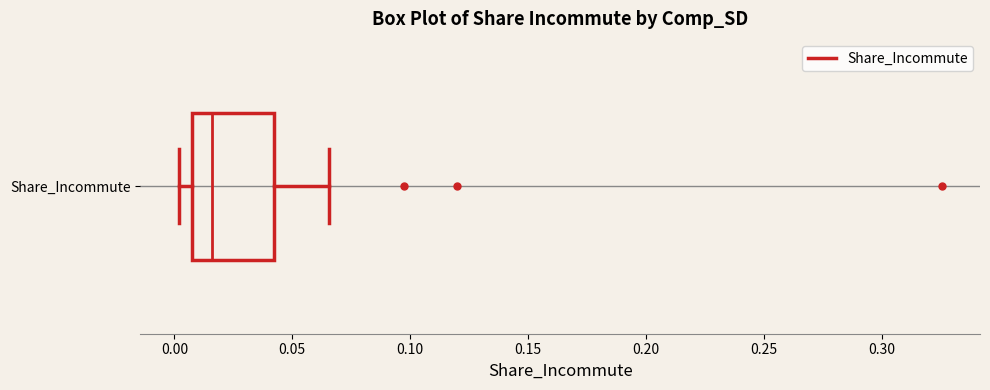

Where does the median line of the box for Share_Incommute sit on the x-axis? The values are not printed on the chart, so give them approximately, as read against the axis.

0.015